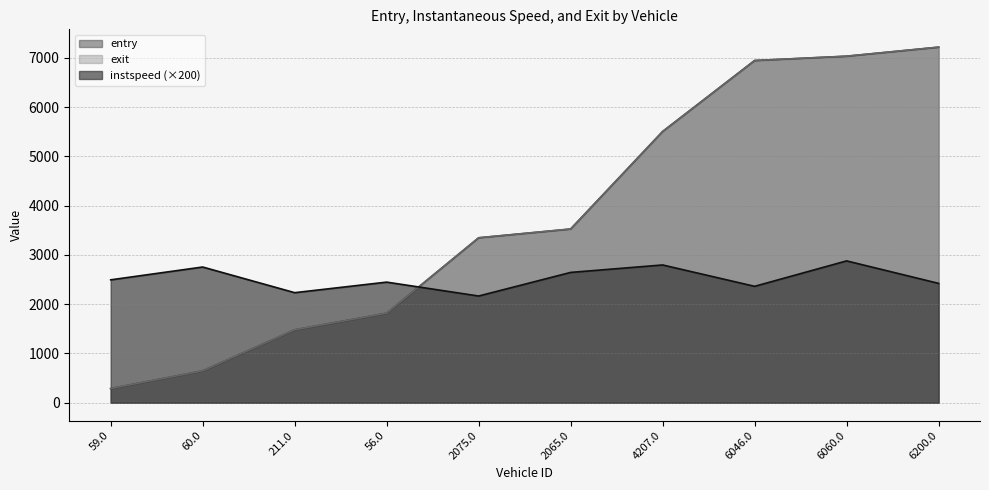

Which label corresponds to the largest value in the chart?

6200.0